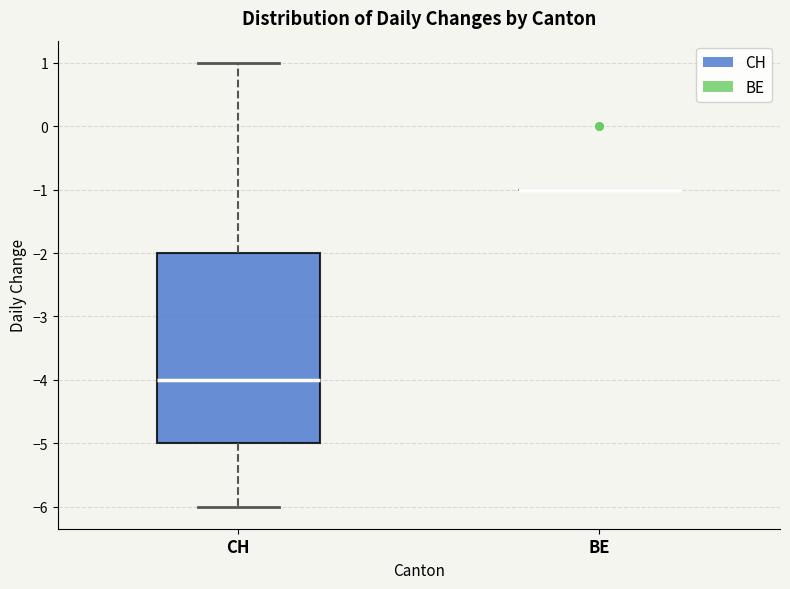

Reading left to right, read every box against the y-axis: the position of its median line, the range the box covers, and the ends of its whiskers. The values are not printed on the chart, so give them approximately, as read against the axis.

CH: median -4, box -5 to -2, whiskers -6 to 1
BE: box collapsed to a line at -1, whiskers -1 to -1